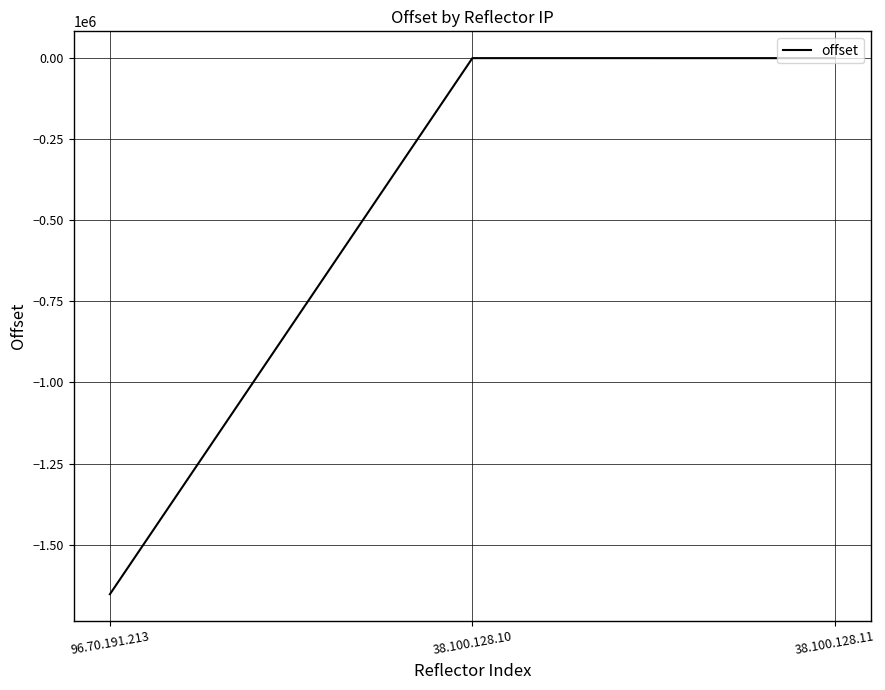

Which label corresponds to the smallest value in the chart?

96.70.191.213